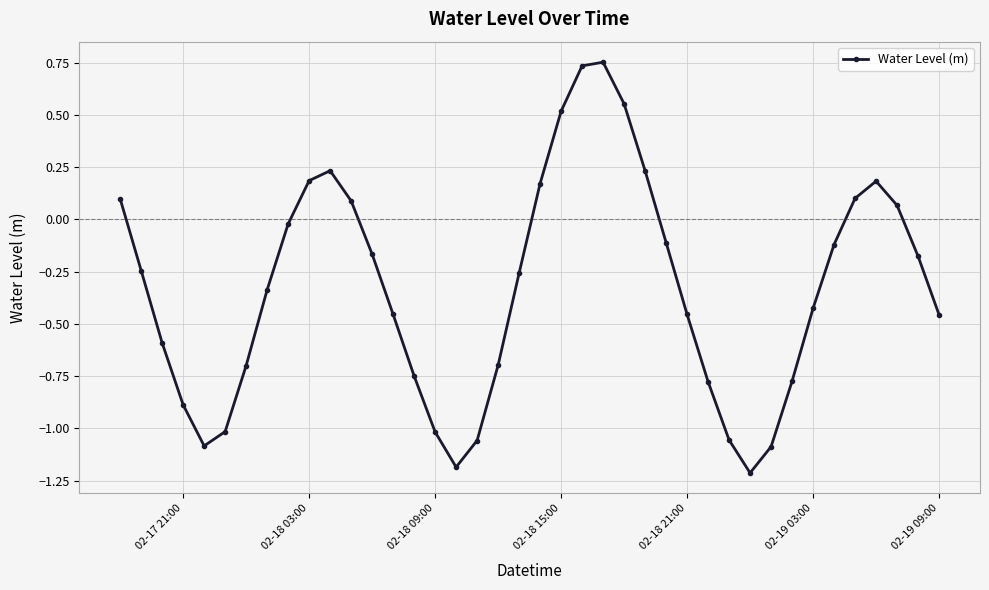

How many values are below zero?

27